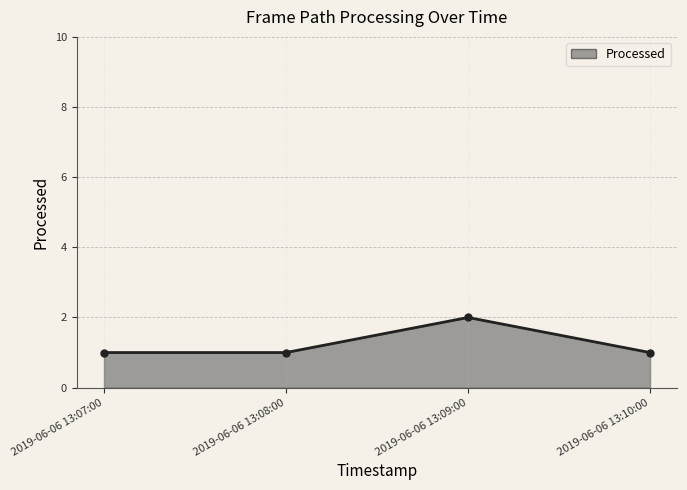

What is the change in value from 2019-06-06 13:09:00 to 2019-06-06 13:10:00?

-1